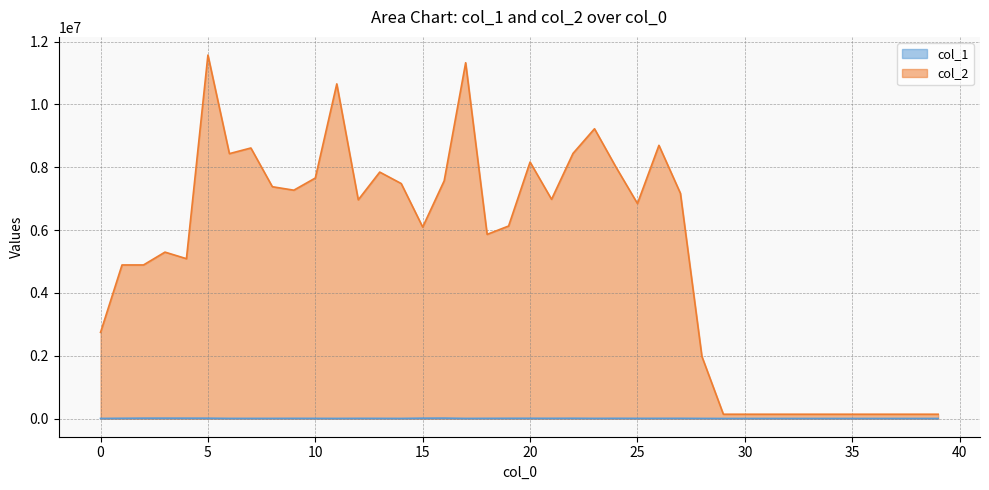

At which category is the sum across all series the highest?

5